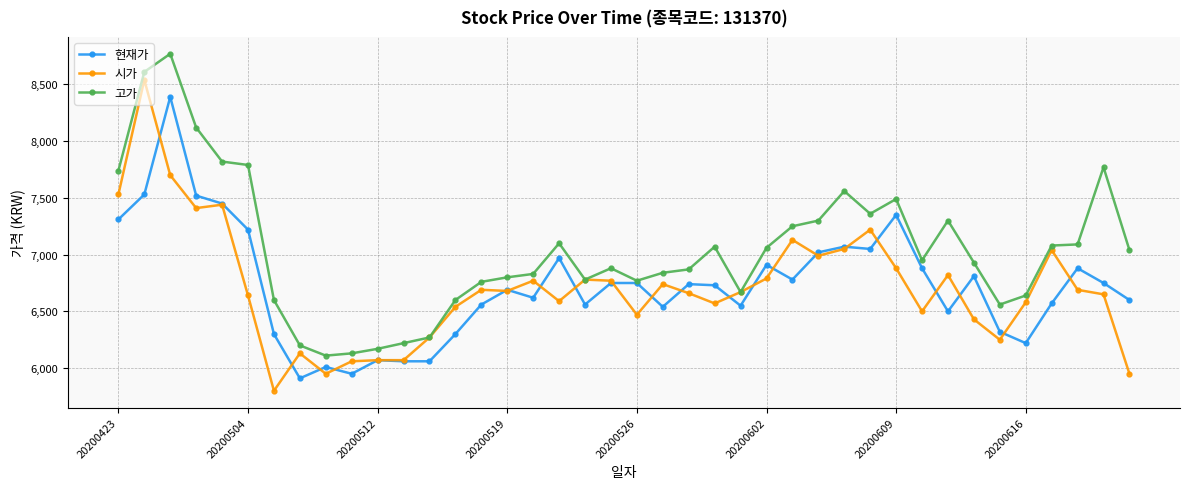

What is the lowest value of the 시가 series?

5800